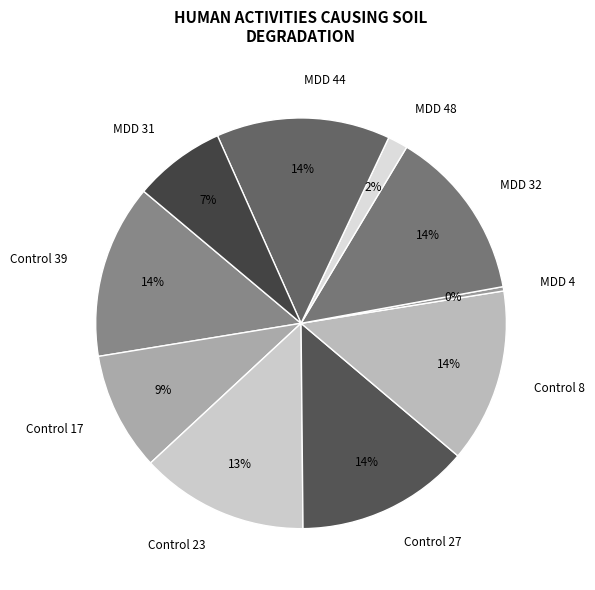

What percentage is the MDD 31 slice, to the nearest percent?

7%